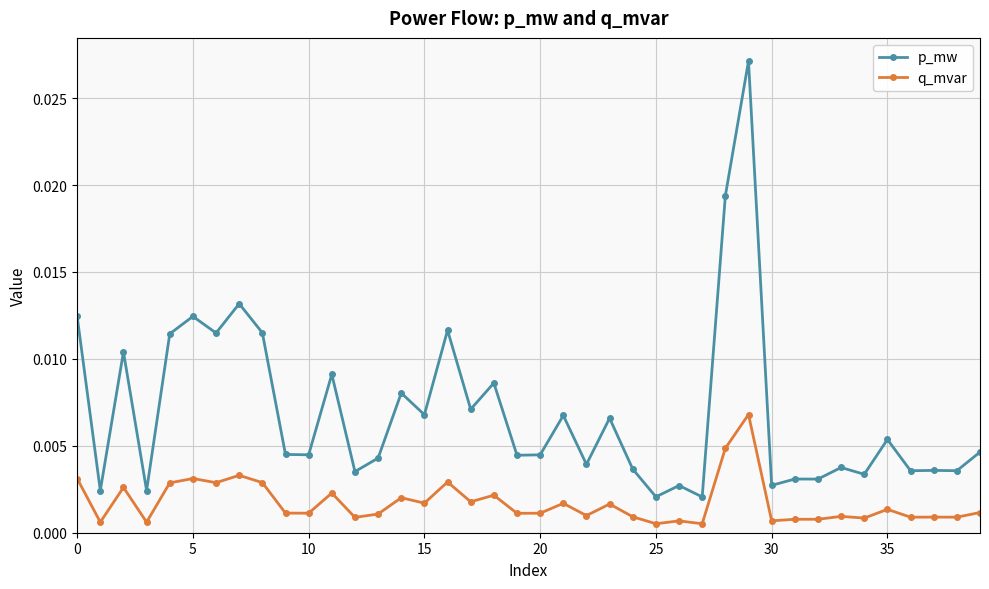

Which series has the widest spread of values?

p_mw